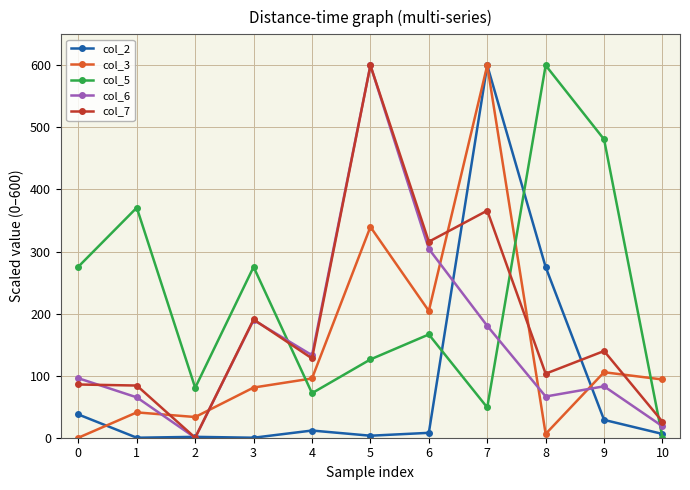

What is the value of the col_5 point at the 9th from the left?

600.0